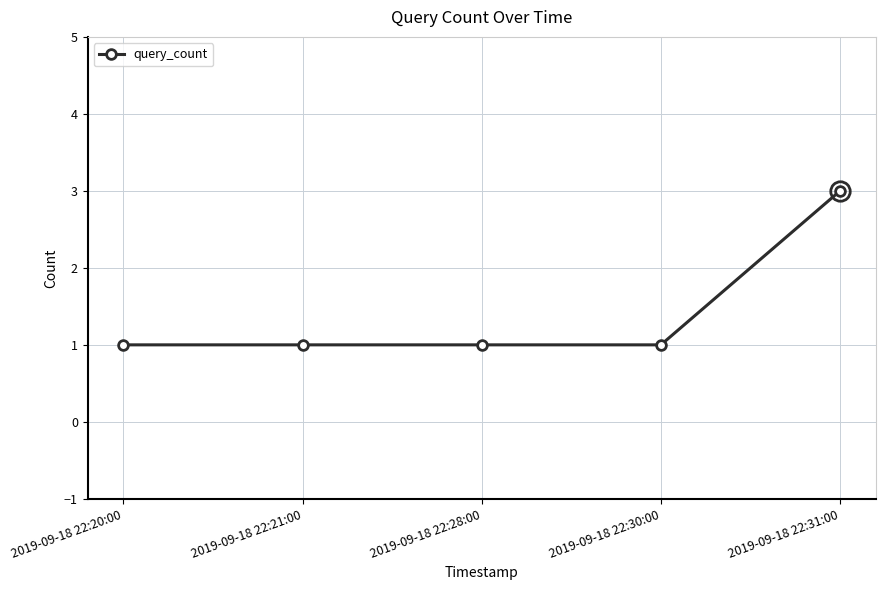

What value does the data have at 2019-09-18 22:20:00?

1